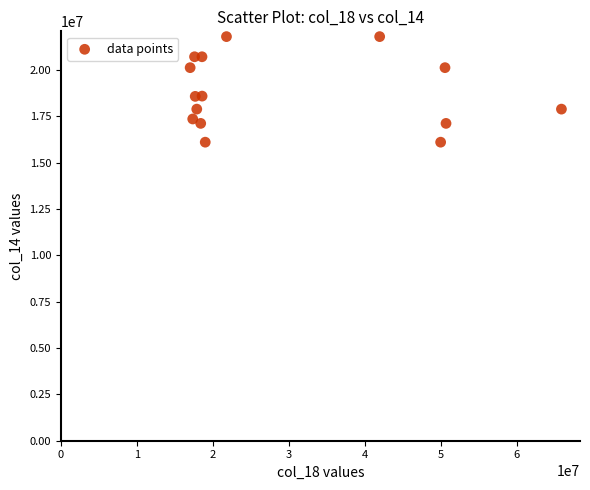

What is the range of Y values (max minus min)?

5696000